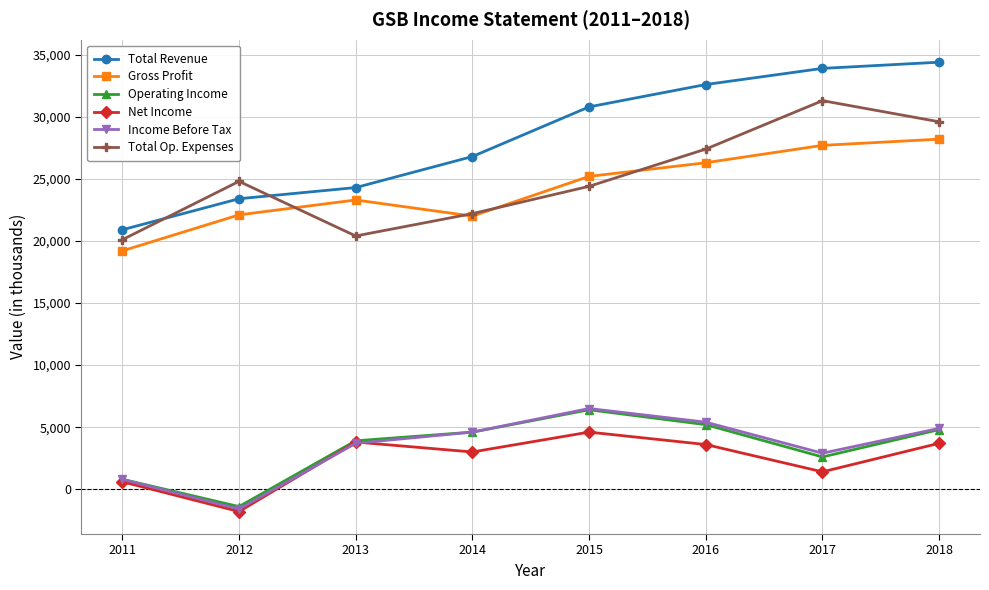

How many data points in Total Revenue are less than 30800?

4